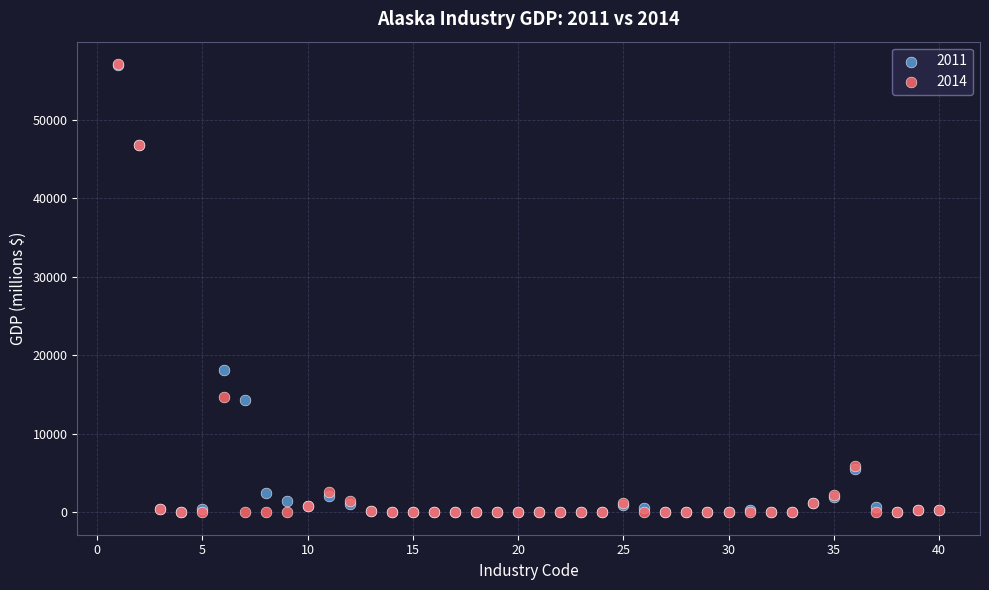

Across all series, what Y value is closest to 28540?

18172